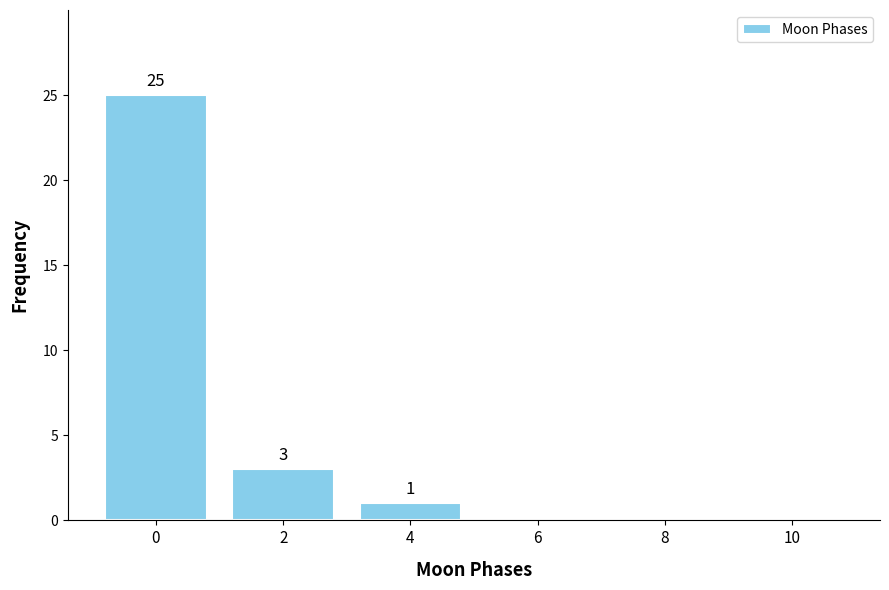

Reading right to left, list all the values displayed in this chart.

10=0	8=0	6=0	4=1	2=3	0=25